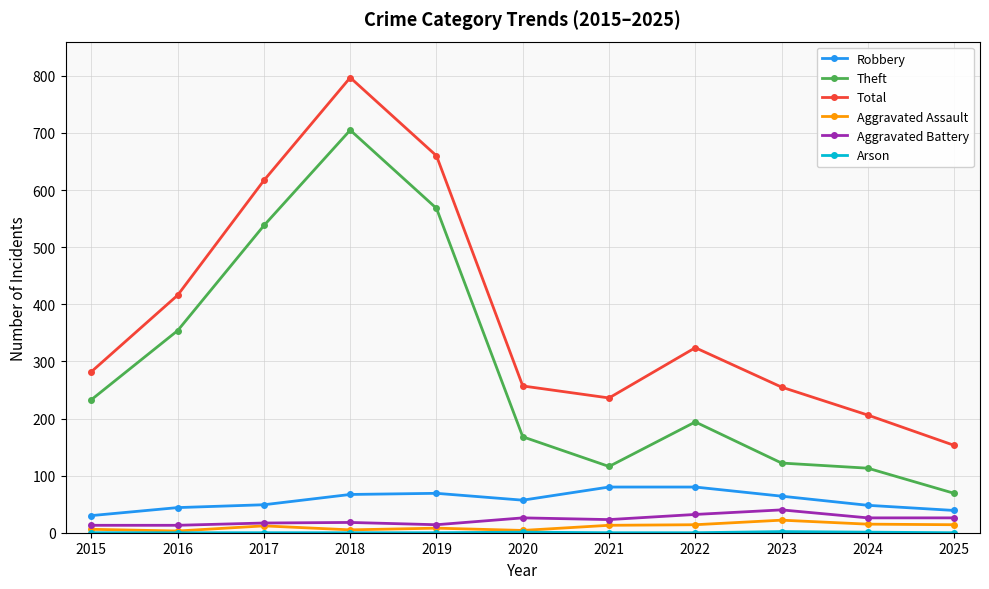

True or false: Total and Aggravated Assault intersect in this chart.

False